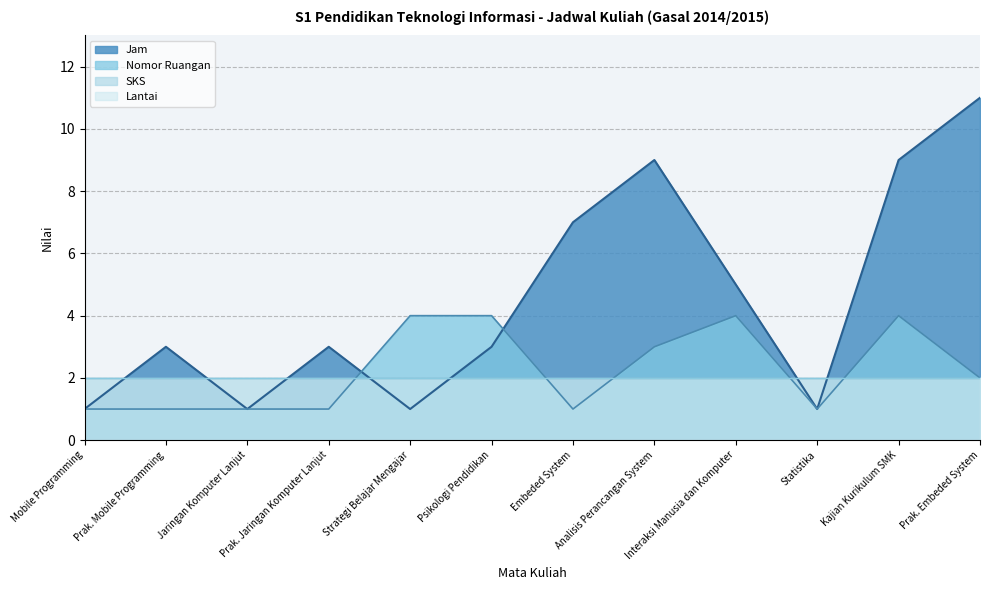

What is the total value across all series at Jaringan Komputer Lanjut?

2